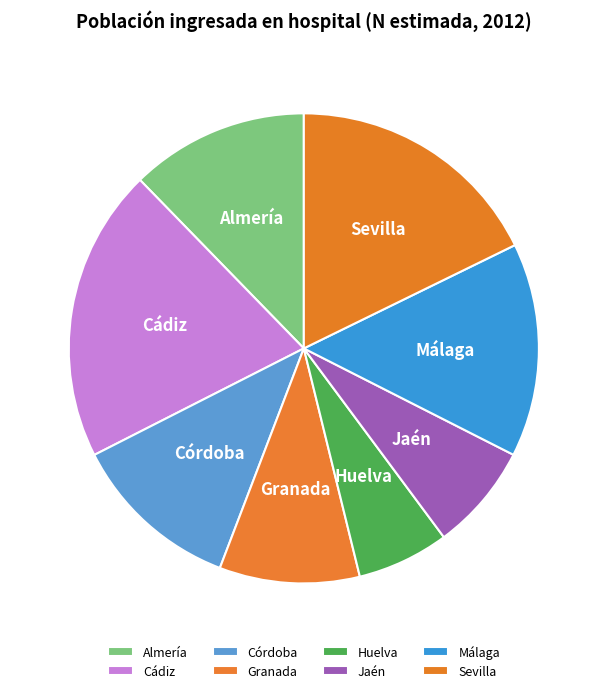

Which slice is the smallest?

Huelva